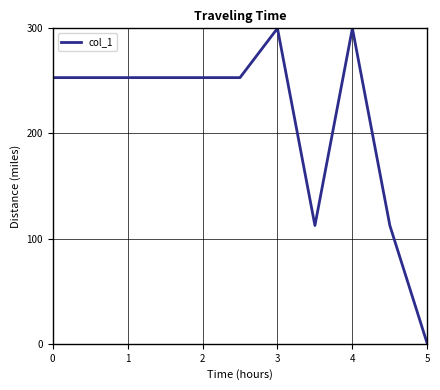

What is the difference between the maximum and minimum values?

300.0